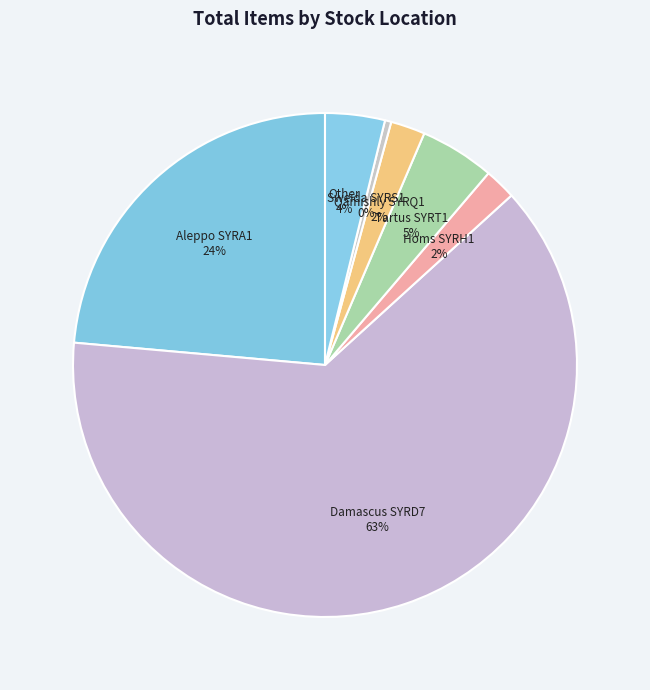

To the nearest percent, what is the combined percentage of Aleppo SYRA1 and Homs SYRH1?

26%